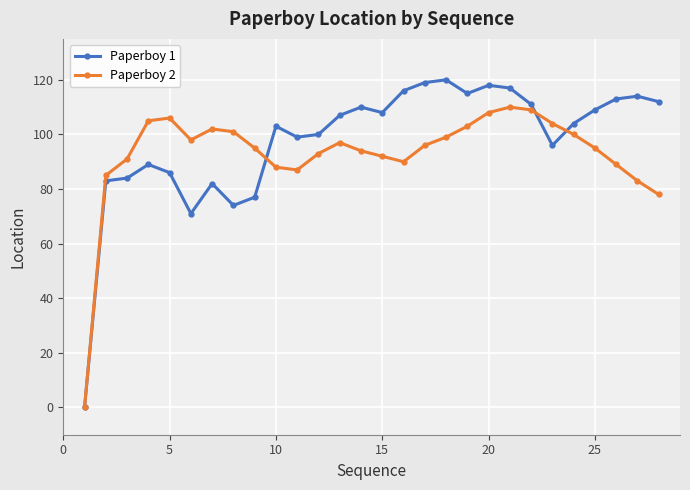

Which series has the widest spread of values?

Paperboy 1